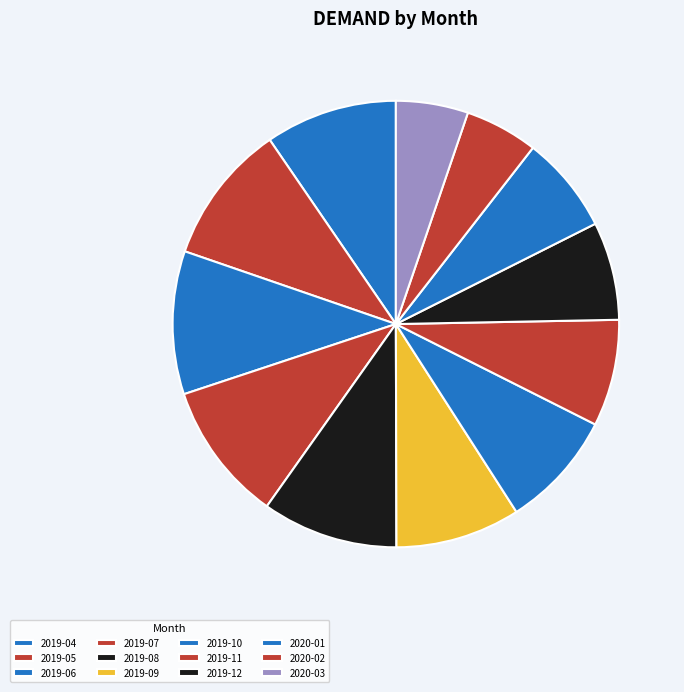

Which category has the smallest portion of the pie?

2020-03